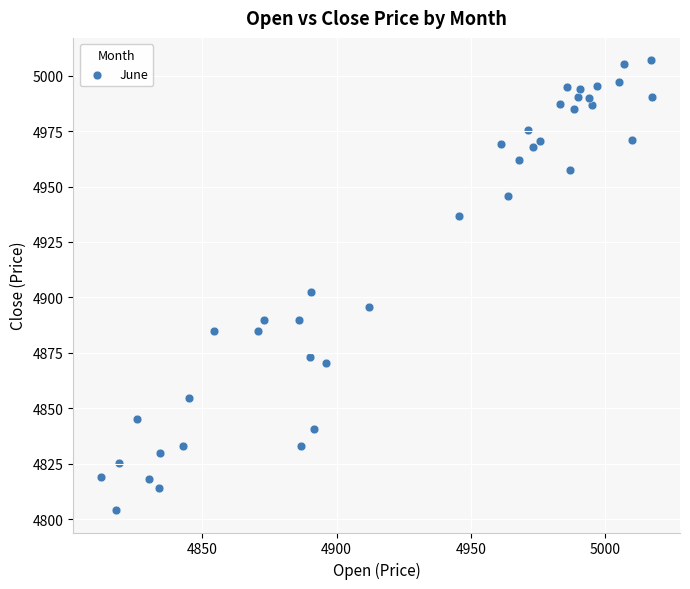

What is the range of X values (max minus min)?

205.4